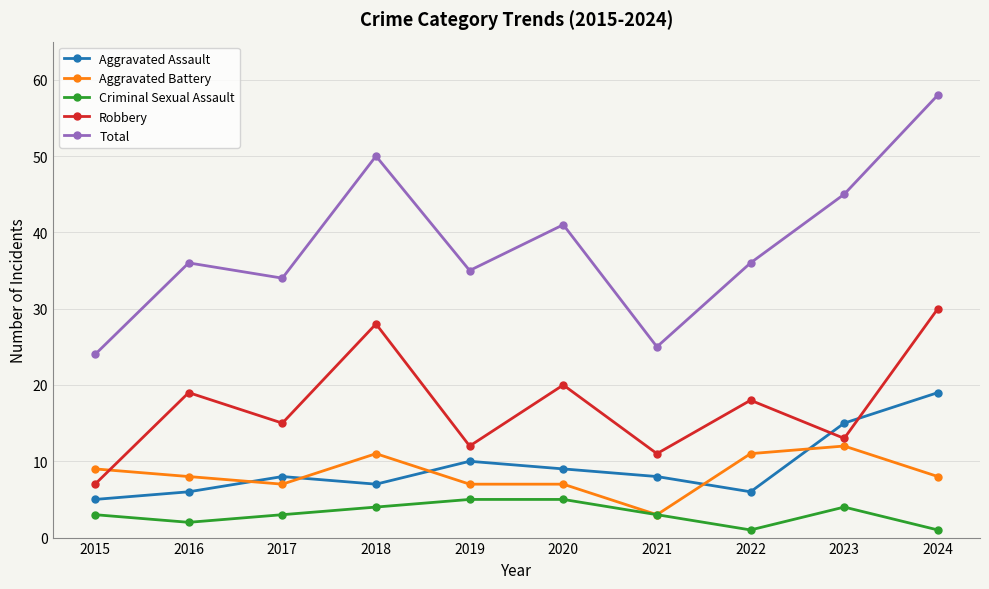

Reading left to right, what are all the values shown in this chart?

Aggravated Assault: 2015=5	2016=6	2017=8	2018=7	2019=10	2020=9	2021=8	2022=6	2023=15	2024=19
Aggravated Battery: 2015=9	2016=8	2017=7	2018=11	2019=7	2020=7	2021=3	2022=11	2023=12	2024=8
Criminal Sexual Assault: 2015=3	2016=2	2017=3	2018=4	2019=5	2020=5	2021=3	2022=1	2023=4	2024=1
Robbery: 2015=7	2016=19	2017=15	2018=28	2019=12	2020=20	2021=11	2022=18	2023=13	2024=30
Total: 2015=24	2016=36	2017=34	2018=50	2019=35	2020=41	2021=25	2022=36	2023=45	2024=58